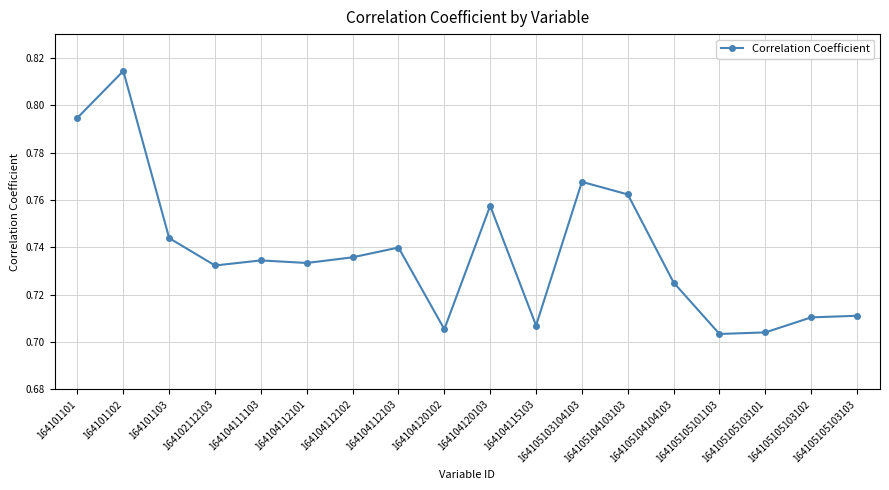

Which label corresponds to the largest value in the chart?

164101102